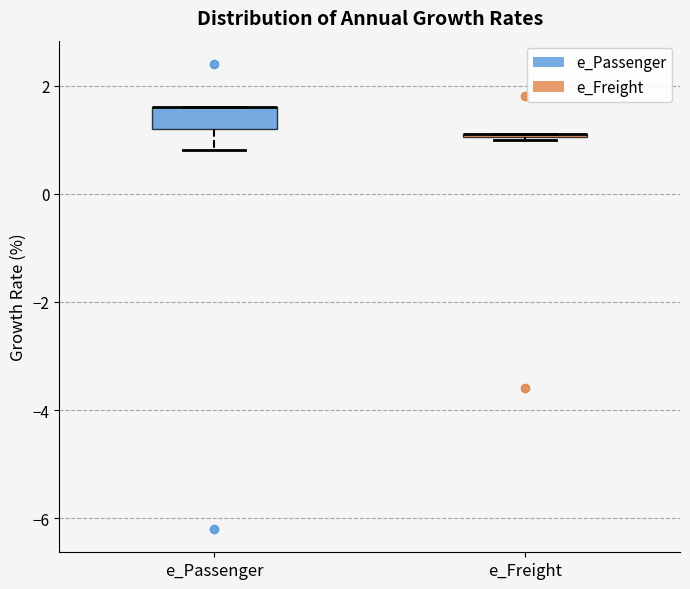

Where is the lower edge of the box for e_Passenger on the y-axis? The values are not printed on the chart, so give them approximately, as read against the axis.

1.2